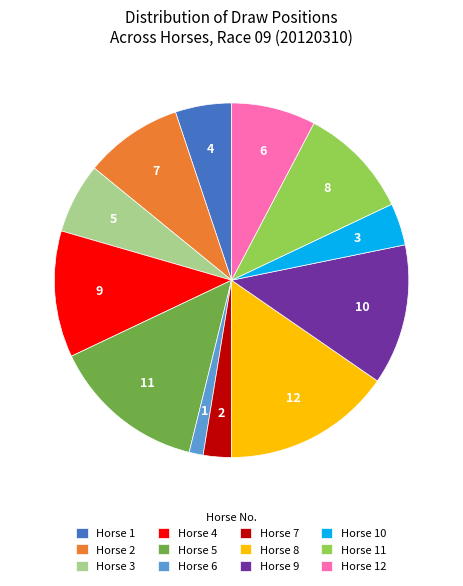

Is the sum of Horse 12 and Horse 4 greater than half?

No